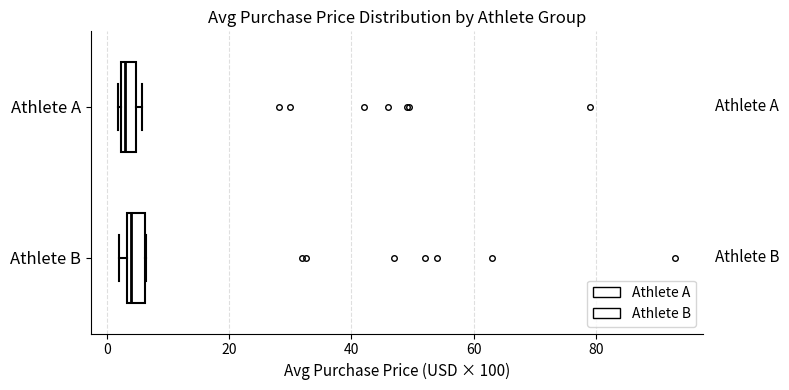

Where is the left edge of the box for Athlete A on the x-axis? The values are not printed on the chart, so give them approximately, as read against the axis.

2